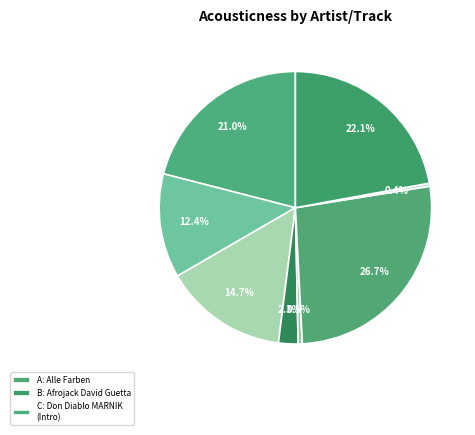

Rank the categories by value from highest to lowest.

Alle Farben, Afrojack David Guetta, Don Diablo MARNIK
(Intro), DVBBS X Ido B Zooki, Don Diablo MARNIK
(VIP Mix), Yellow Claw Yade Lauren, Robin Schulz James Blunt, Jauz